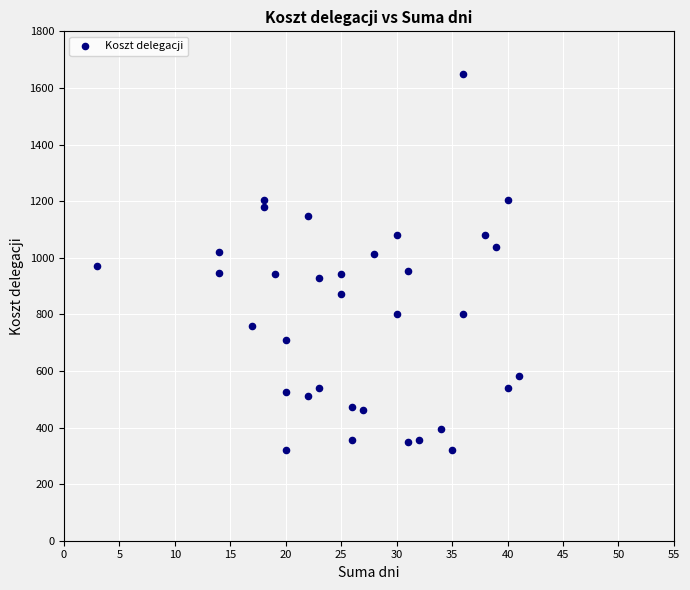

What is the range of X values (max minus min)?

38.0